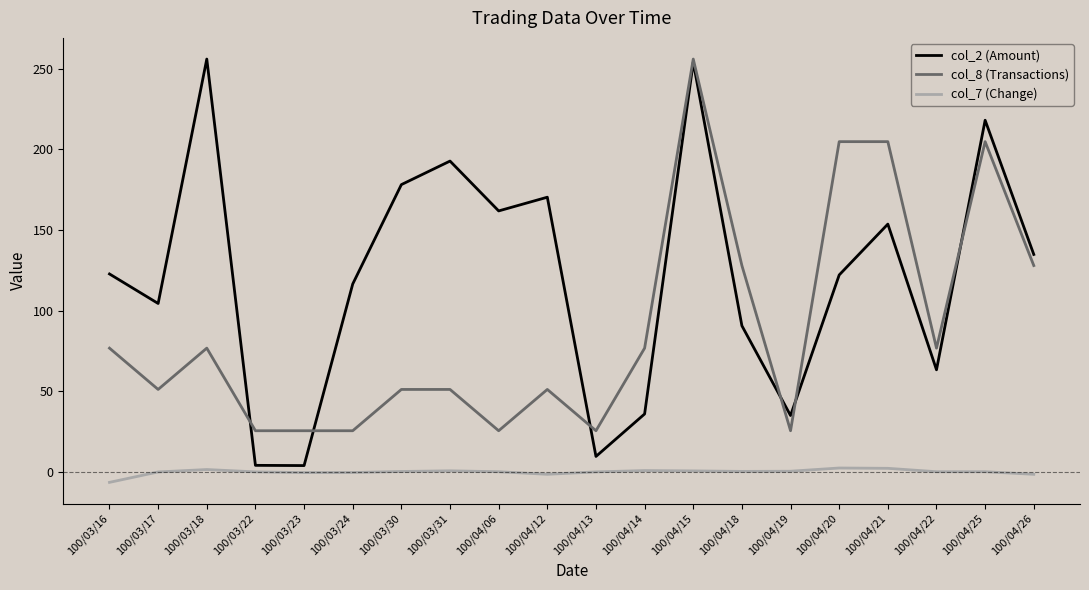

At which category does col_2 (Amount) reach its first local valley?

100/03/17